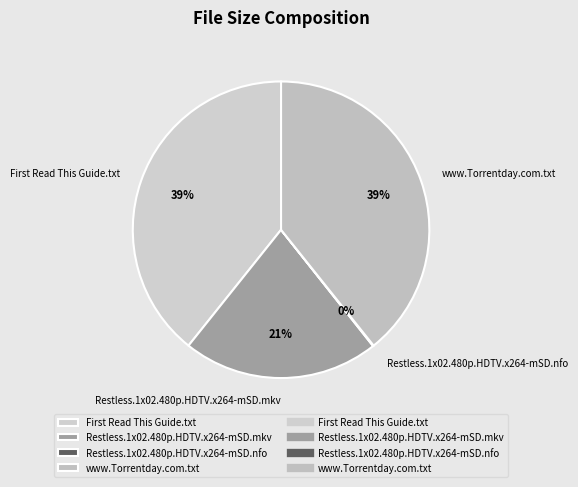

To the nearest percent, what is the combined percentage of www.Torrentday.com.txt and Restless.1x02.480p.HDTV.x264-mSD.mkv?

61%